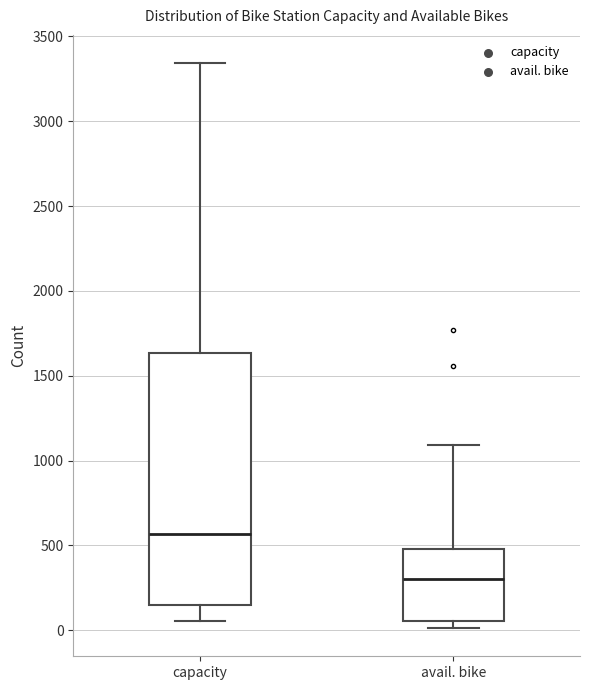

Where does the median line of the box for avail. bike sit on the y-axis? The values are not printed on the chart, so give them approximately, as read against the axis.

300